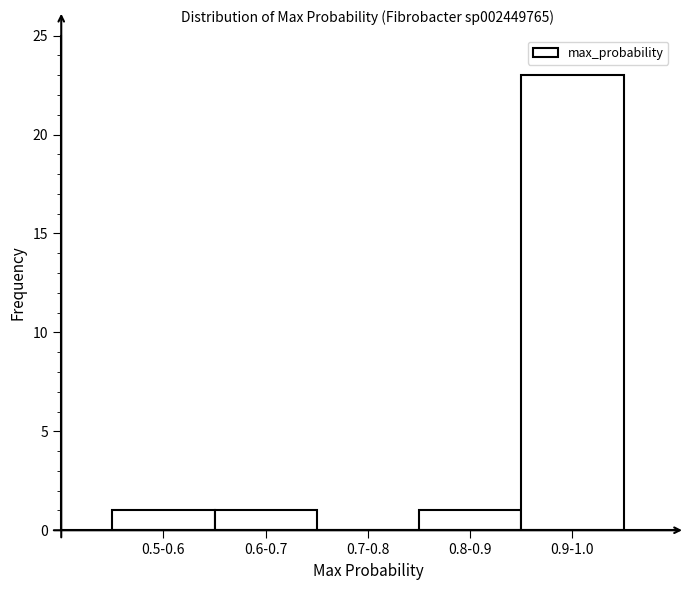

Reading left to right, extract all data points from this chart.

0.5-0.6=1	0.6-0.7=1	0.7-0.8=0	0.8-0.9=1	0.9-1.0=23